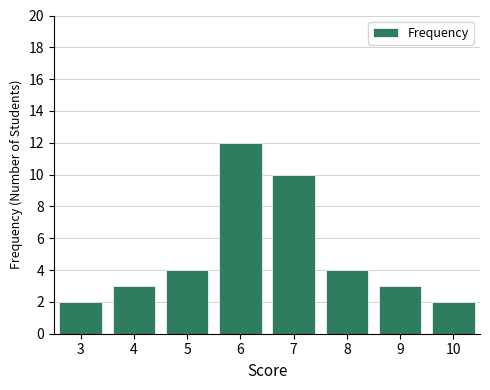

Reading left to right, transcribe all the data shown in this chart.

3=2	4=3	5=4	6=12	7=10	8=4	9=3	10=2